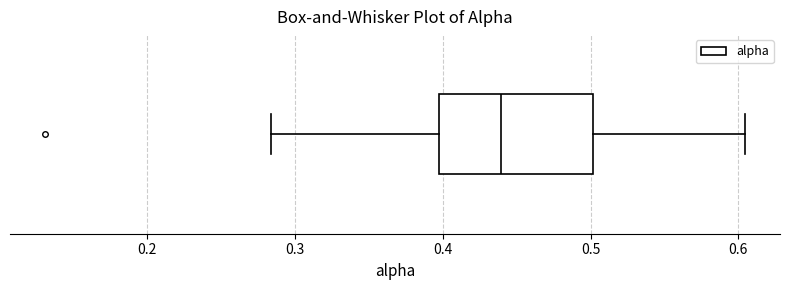

Transcribe this box plot: give where the median line is, the range the box spans, and where the two whiskers end, as read against the x-axis. The values are not printed on the chart, so give them approximately, as read against the axis.

median 0.44, box 0.40 to 0.50, whiskers 0.28 to 0.60